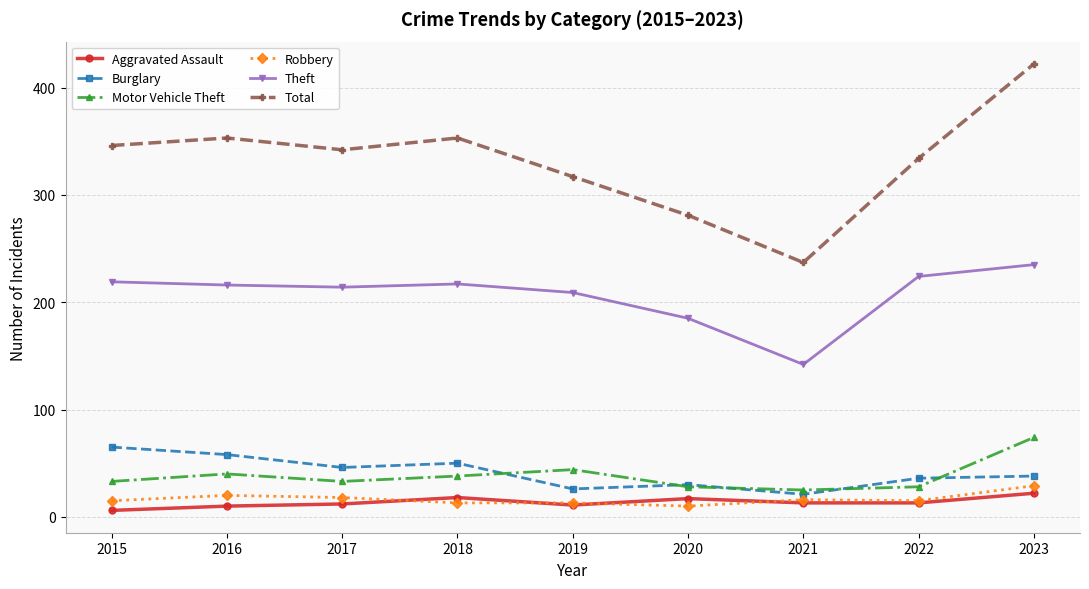

How many series are shown in this chart?

6